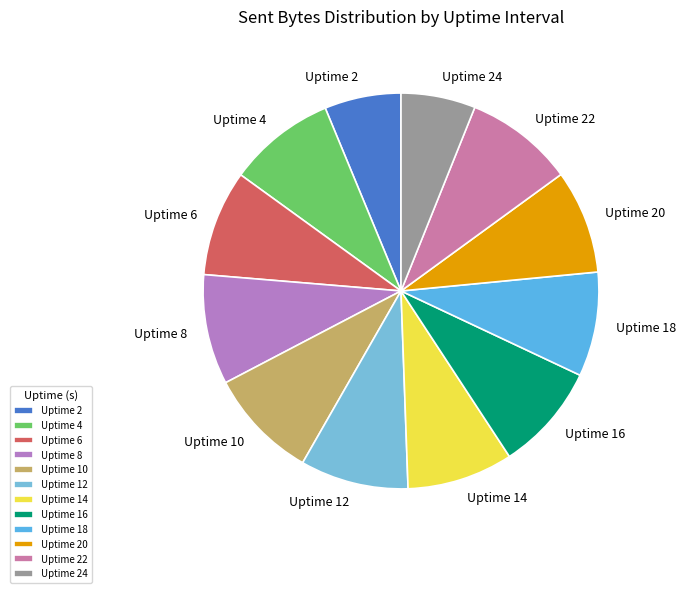

Count the number of slices in the pie.

12